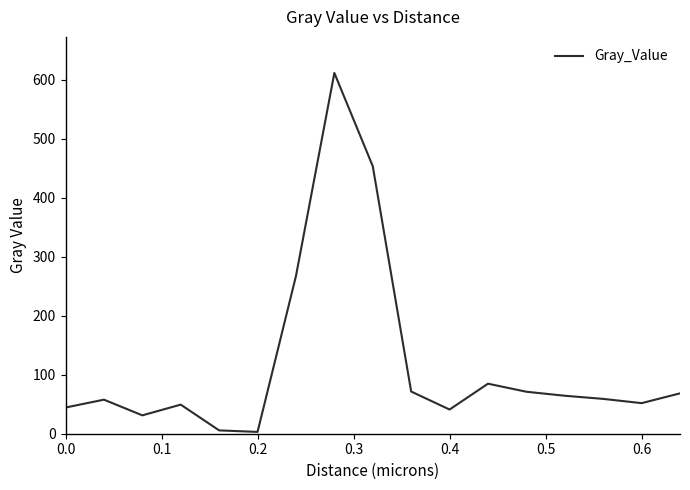

What is the difference between the maximum and minimum values?

608.6